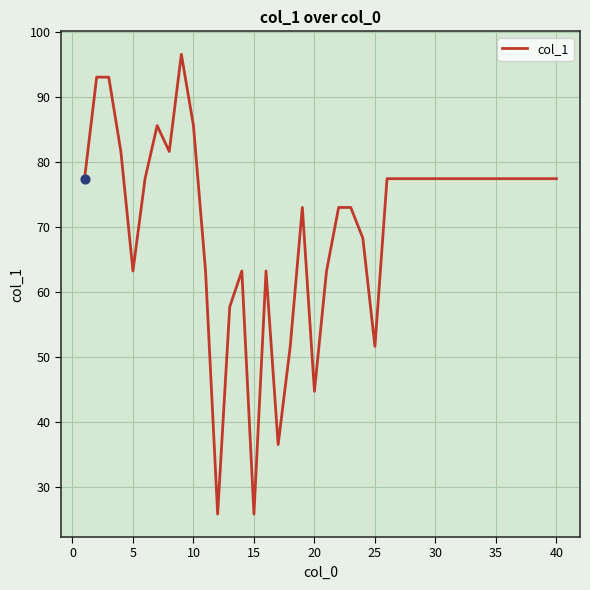

What is the maximum value shown in the chart?

96.6